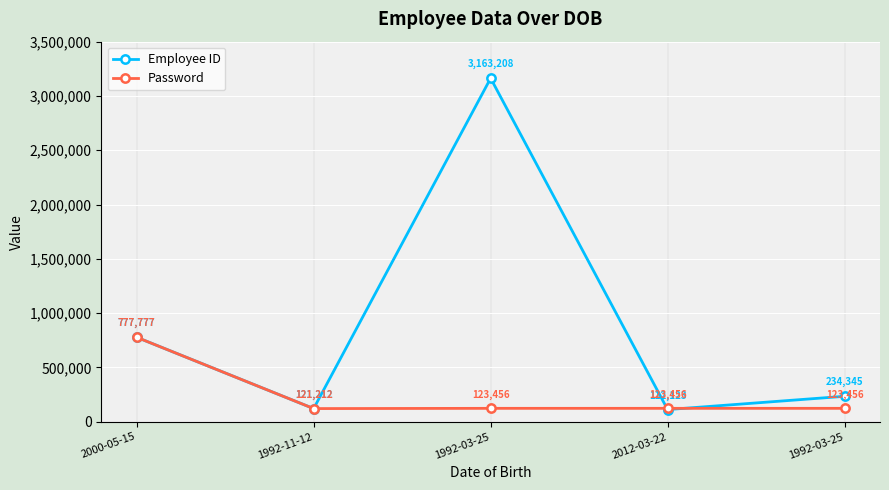

How many values in the Password series are below 123456?

1